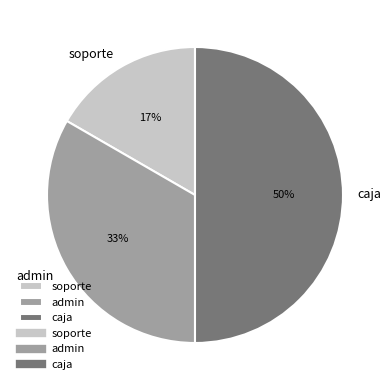

Count the number of slices in the pie.

3